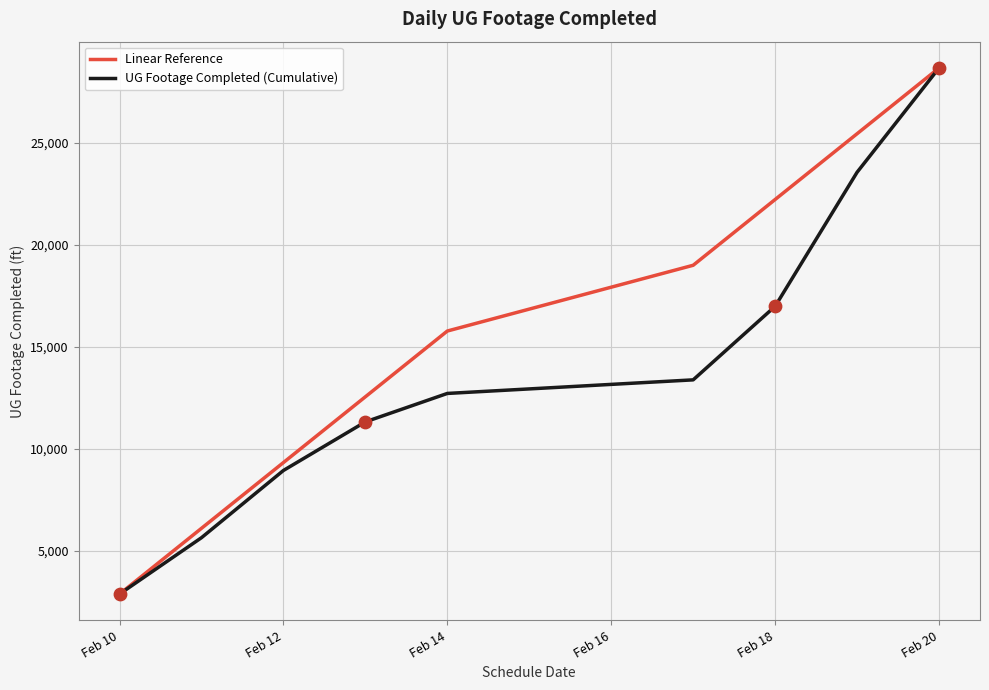

What are all the series names shown in the legend?

Linear Reference, UG Footage Completed (Cumulative)